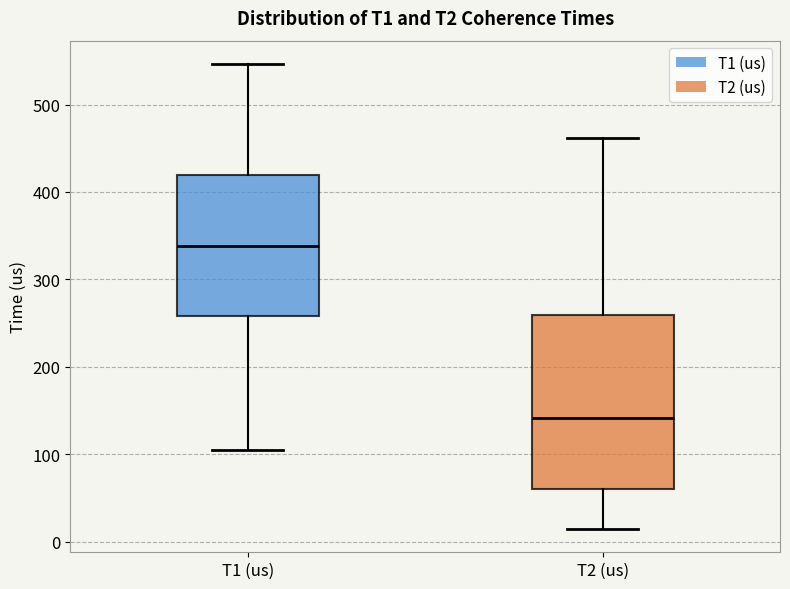

Which box has the highest median line?

T1 (us)